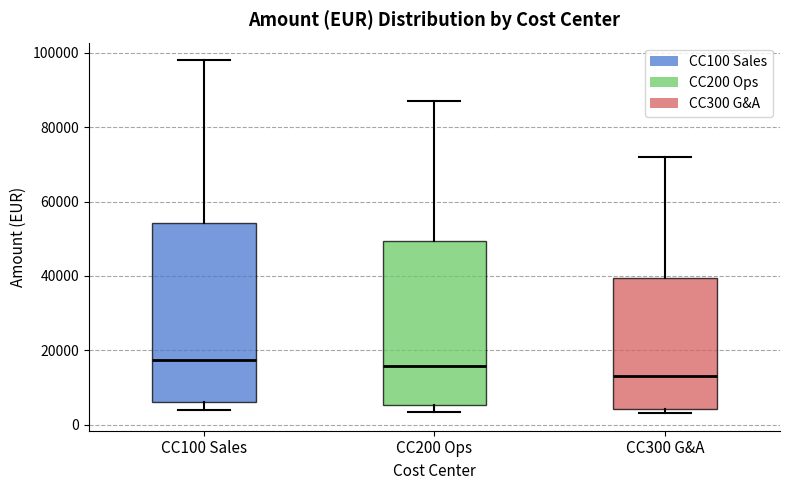

Reading left to right, transcribe this box plot: for each box, give where its median line is, the range the box spans, and where its two whiskers end, as read against the y-axis. The values are not printed on the chart, so give them approximately, as read against the axis.

CC100 Sales: median 18000, box 6000 to 54000, whiskers 4000 to 98000
CC200 Ops: median 16000, box 6000 to 50000, whiskers 4000 to 88000
CC300 G&A: median 14000, box 4000 to 40000, whiskers 4000 (just below the box's lower edge) to 72000